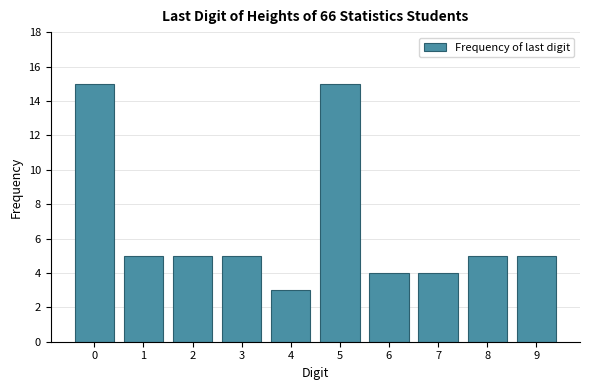

Reading right to left, list all the values displayed in this chart.

9=5	8=5	7=4	6=4	5=15	4=3	3=5	2=5	1=5	0=15